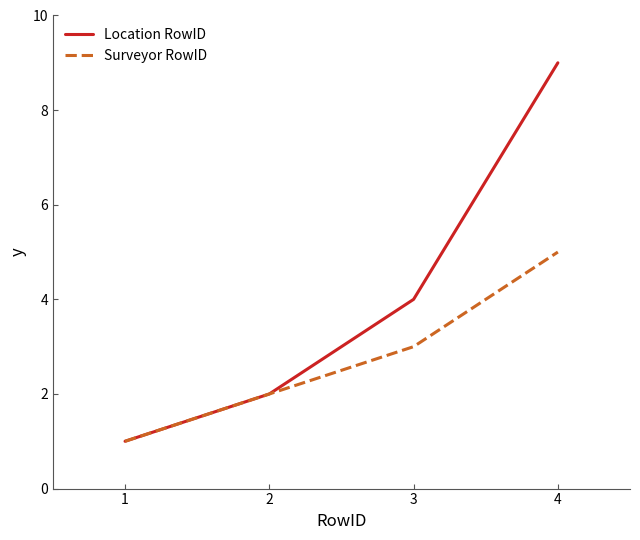

At which category is the sum across all series the highest?

4